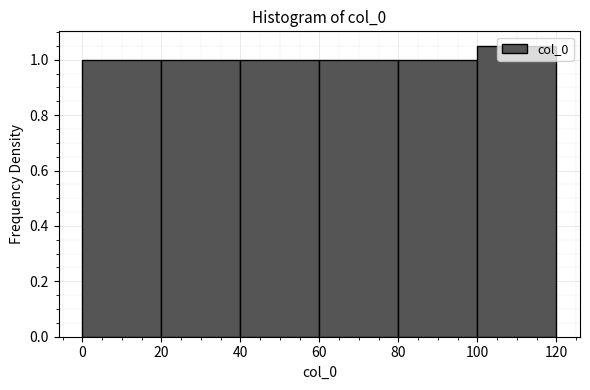

Over which range of the x-axis is the bar tallest?

100 to 120